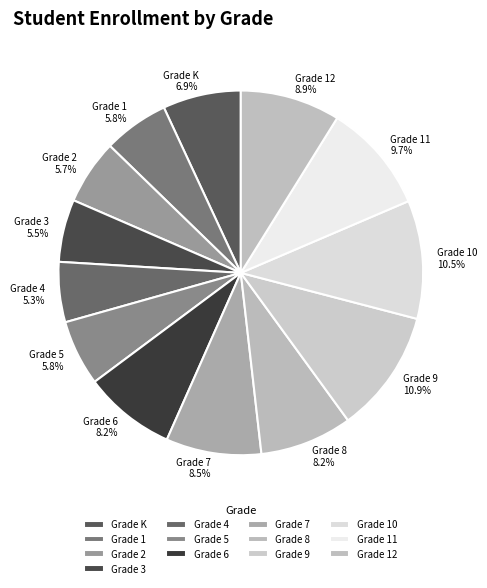

Which has a higher value, Grade 2 or Grade 10?

Grade 10